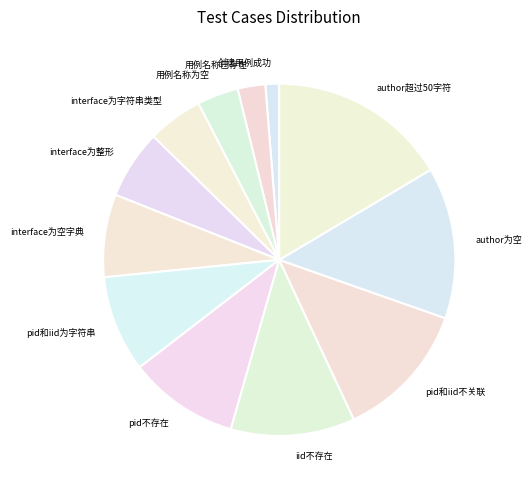

What is the largest slice in the pie chart?

author超过50字符